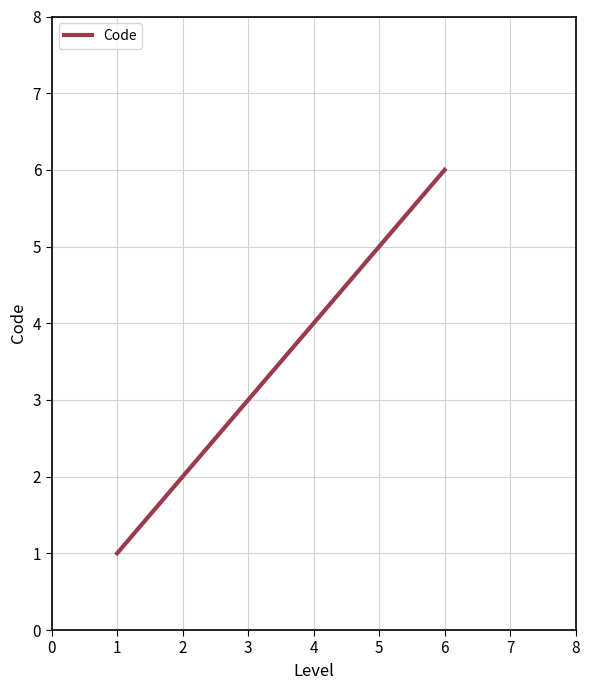

What is the change in value from 1 to 3?

+2